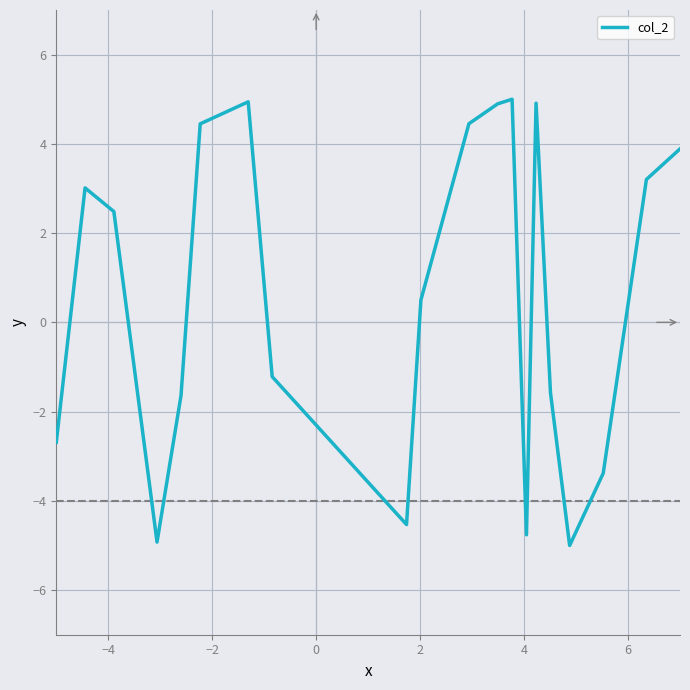

Does the chart have visible grid lines?

Yes